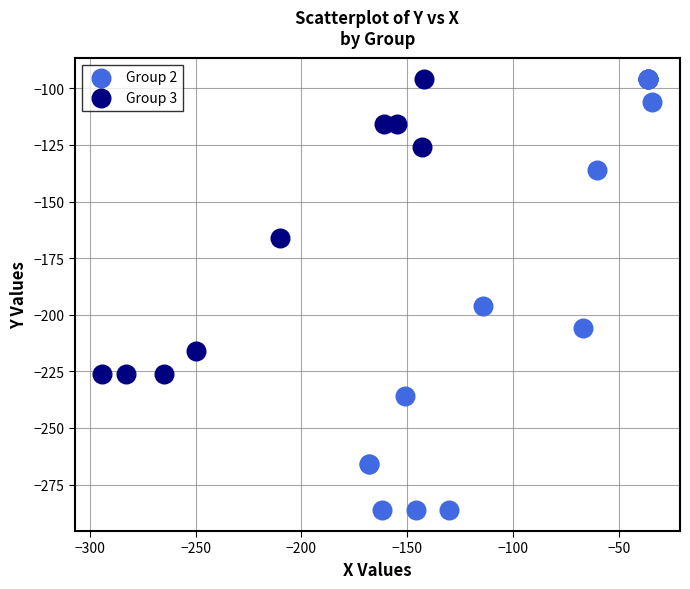

Which series has the largest Y range (max minus min)?

Group 2